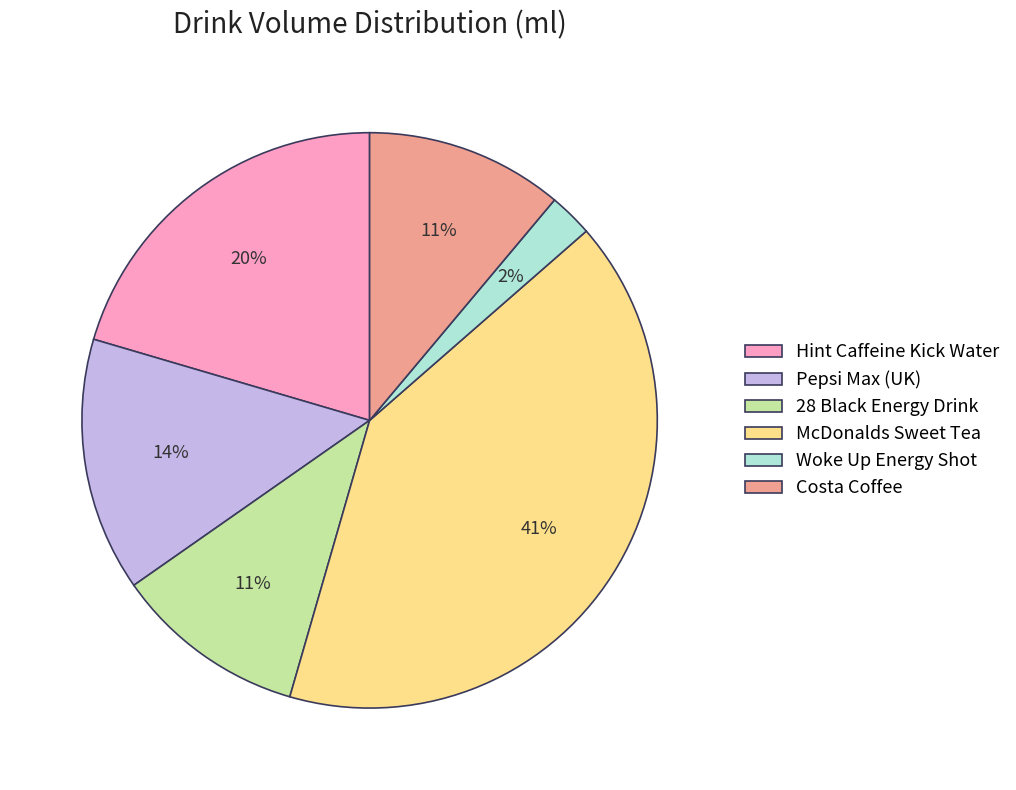

To the nearest percent, what is the average slice percentage?

17%